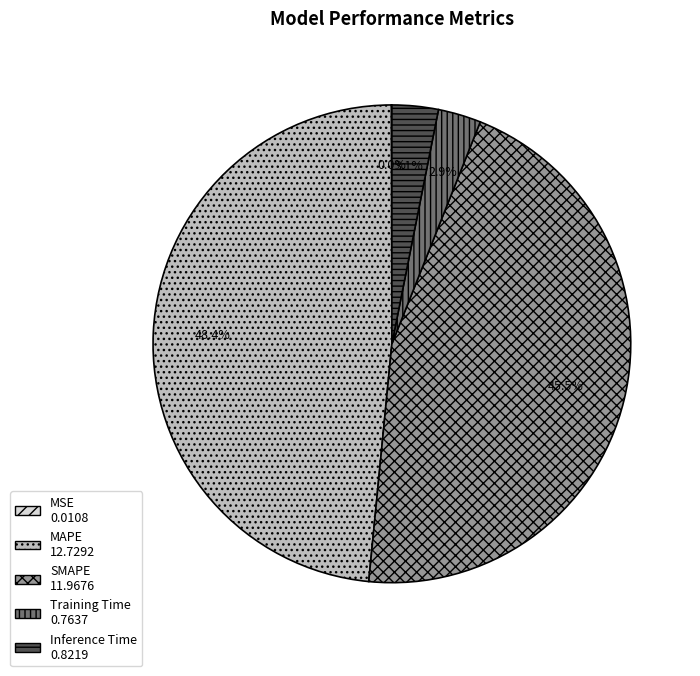

Is Training Time the majority of the pie?

No